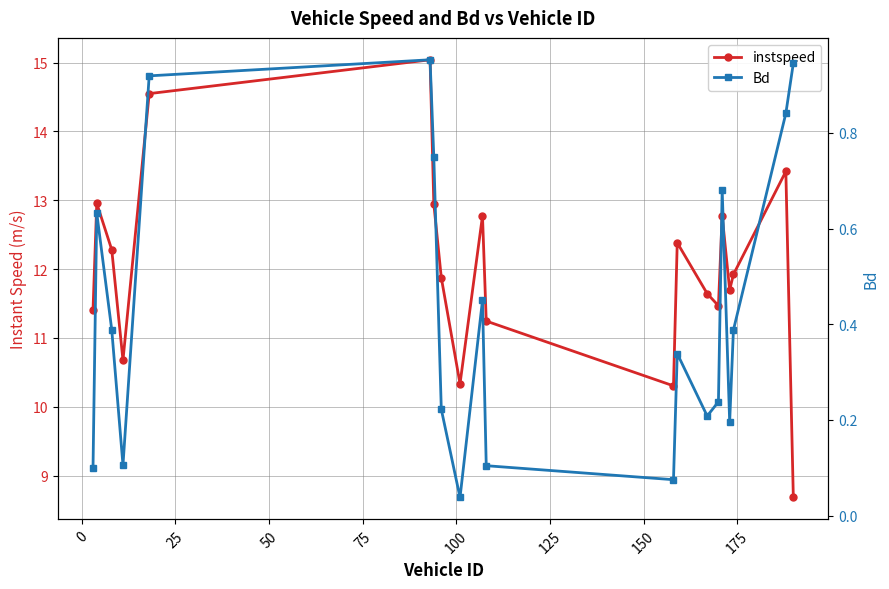

True or false: instspeed has more than 1 interior local peaks.

True